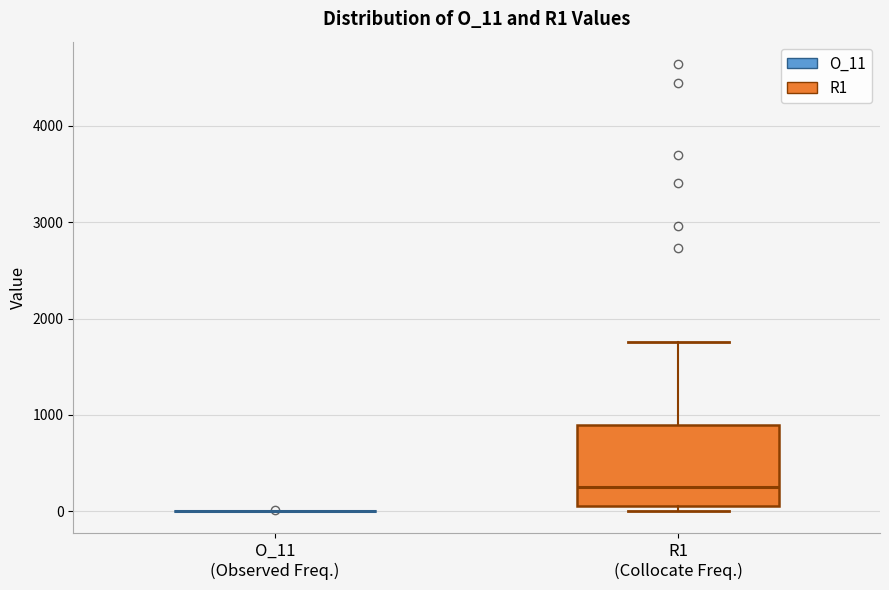

Where is the lower edge of the box for R1 (Collocate Freq.) on the y-axis? The values are not printed on the chart, so give them approximately, as read against the axis.

100